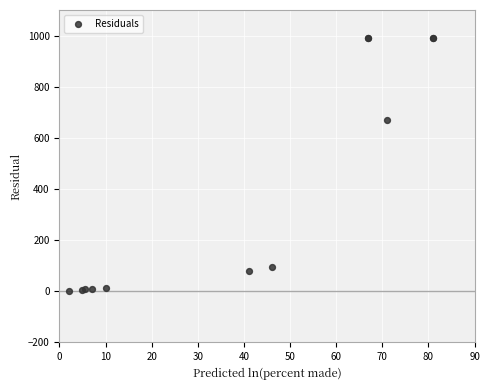

What Y value in the scatter plot is closest to 496?

670.0